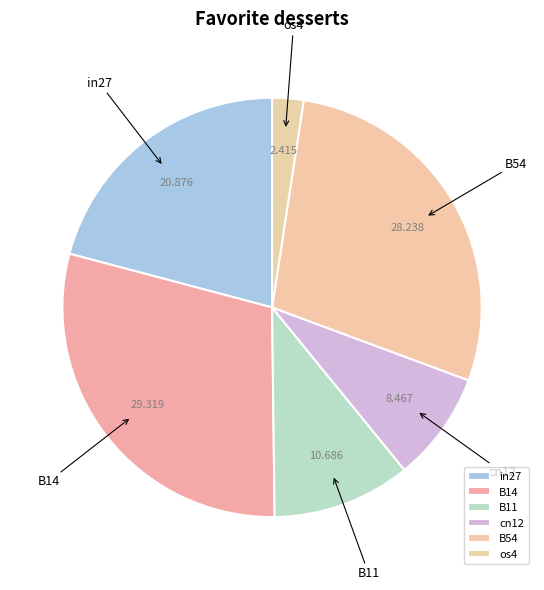

Is it true that os4 is 2% of the pie?

True